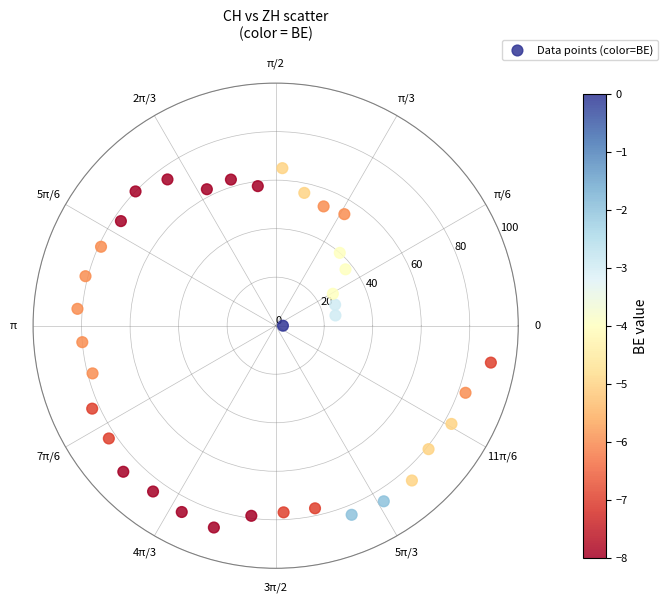

What Y value in the scatter plot is closest to 46?

40